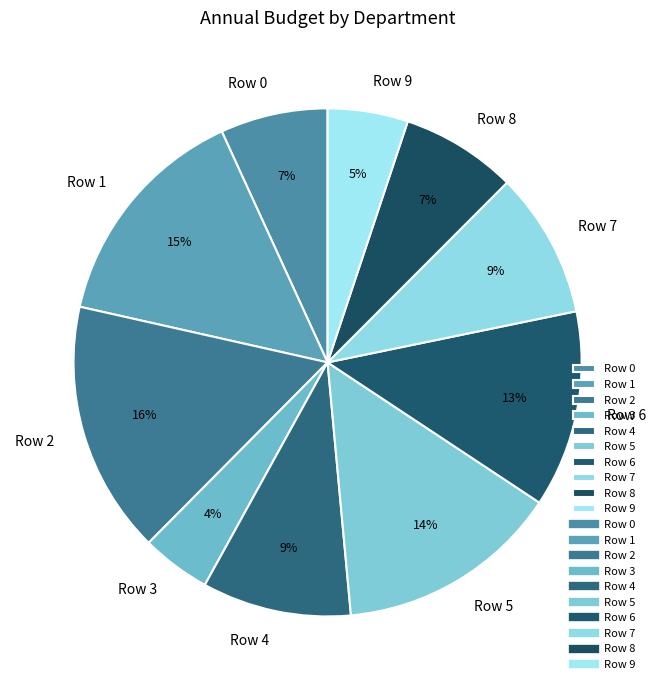

True or false: Row 5 accounts for 27% of the total.

False